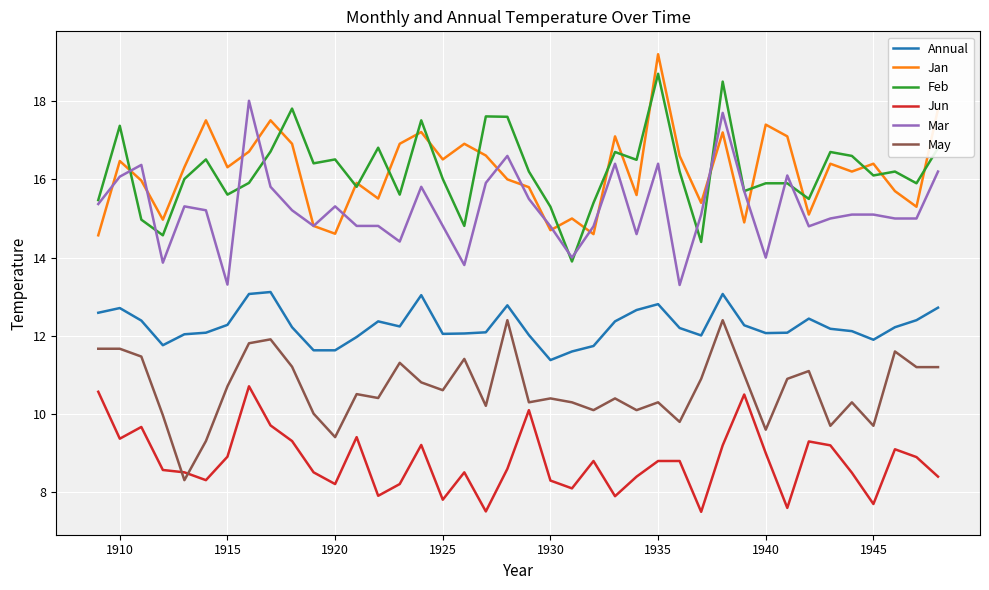

What is the lowest value of the Annual series?

11.4